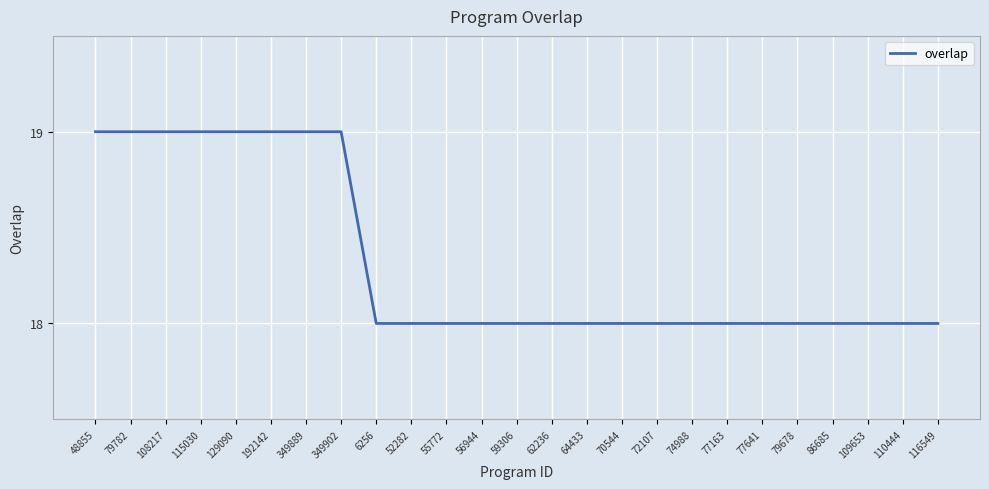

The chart shows a value of 19 at 349889. True or false?

True